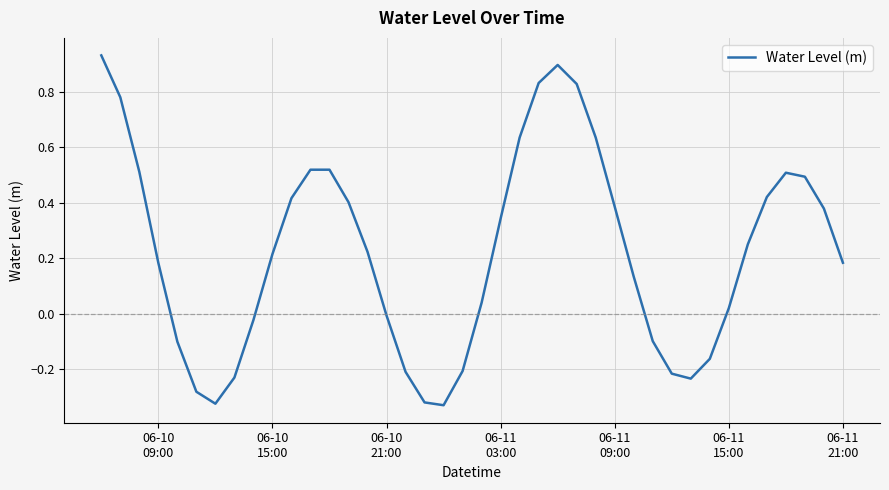

What is the difference between the maximum and minimum values?

1.3